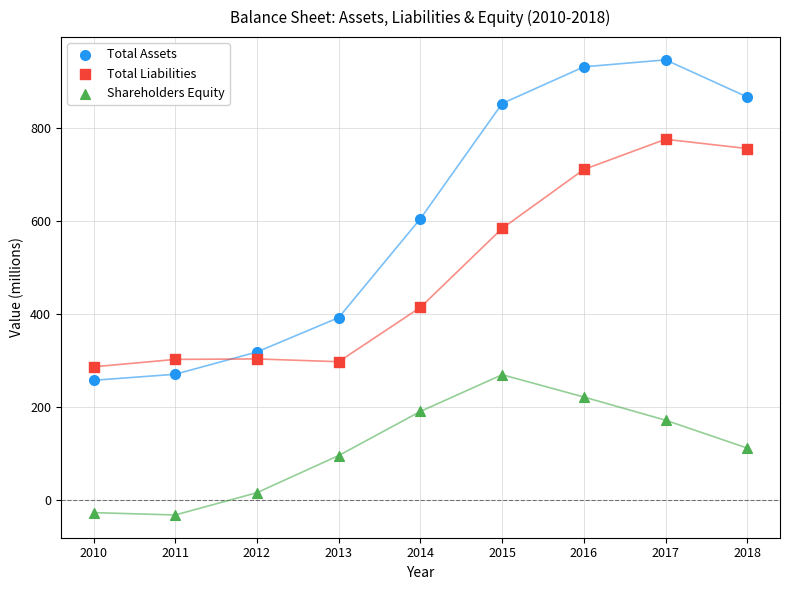

Which series reaches the minimum Y coordinate?

Shareholders Equity